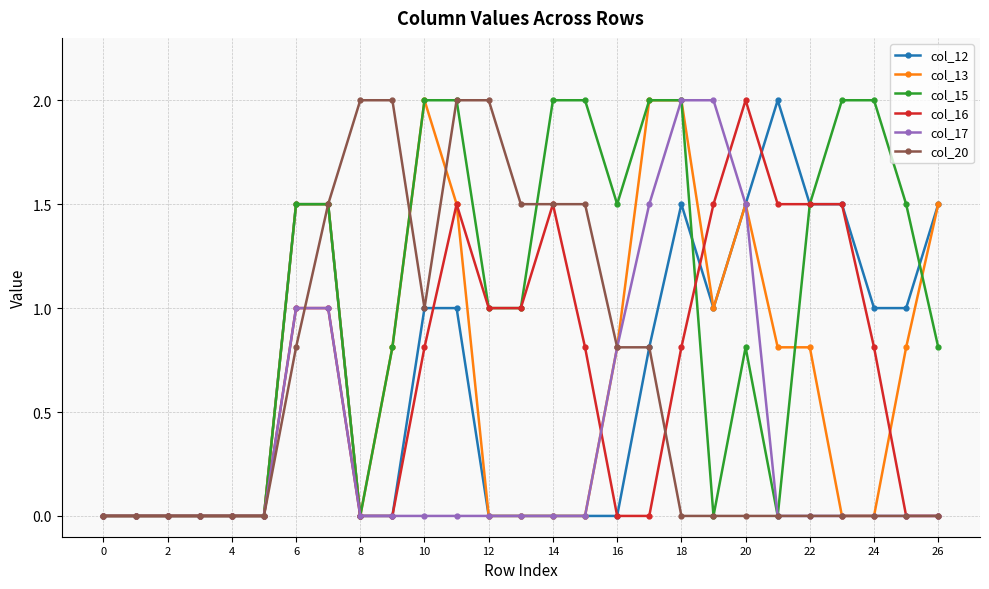

What is the average value of the col_20 series?

0.6